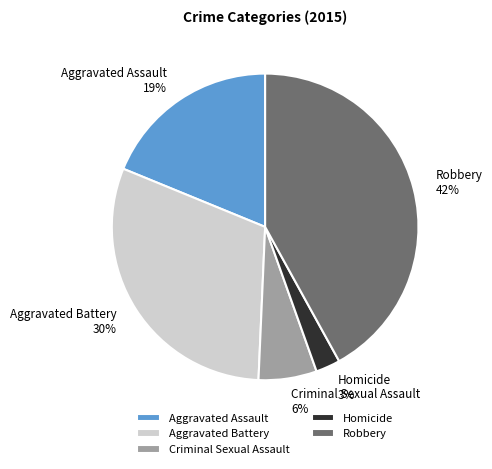

Which has a higher value, Homicide or Criminal Sexual Assault?

Criminal Sexual Assault